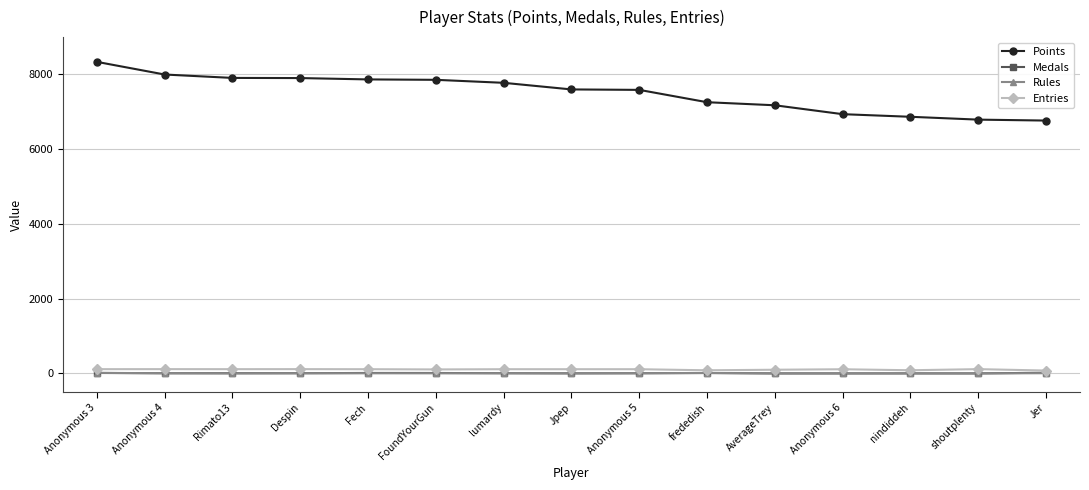

Is this an area chart (filled region under the line)?

No